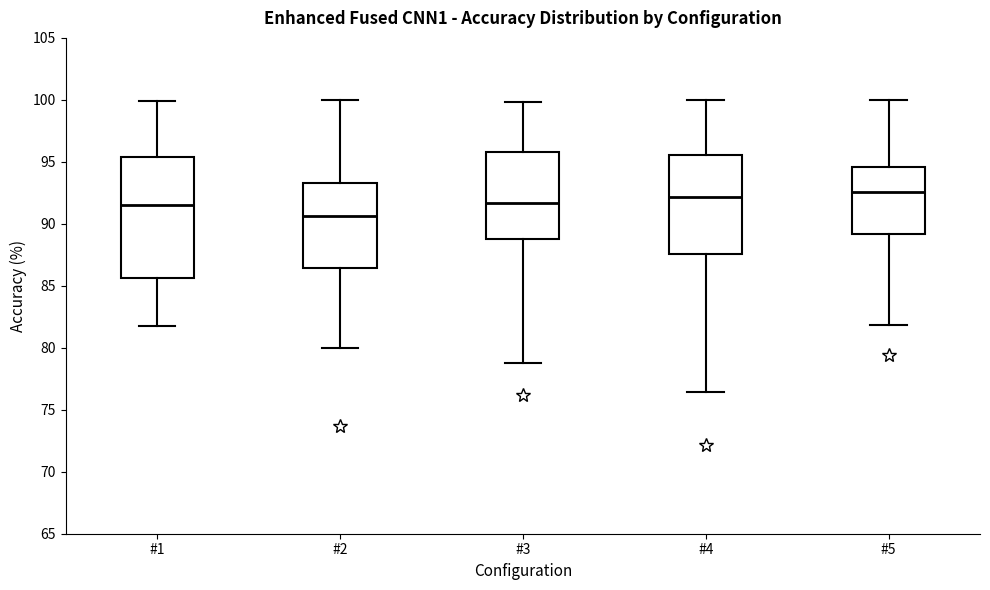

Reading left to right, read every box against the y-axis: the position of its median line, the range the box covers, and the ends of its whiskers. The values are not printed on the chart, so give them approximately, as read against the axis.

#1: median 91.5, box 85.5 to 95.5, whiskers 81.5 to 100.0
#2: median 90.5, box 86.5 to 93.5, whiskers 80.0 to 100.0
#3: median 91.5, box 89.0 to 96.0, whiskers 79.0 to 100.0
#4: median 92.0, box 87.5 to 95.5, whiskers 76.5 to 100.0
#5: median 92.5, box 89.0 to 94.5, whiskers 82.0 to 100.0